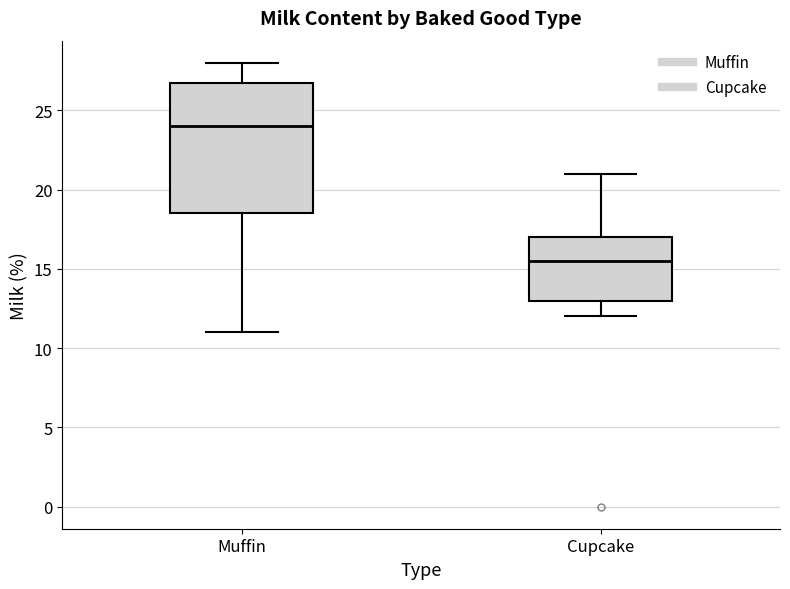

Which box has the highest median line?

Muffin